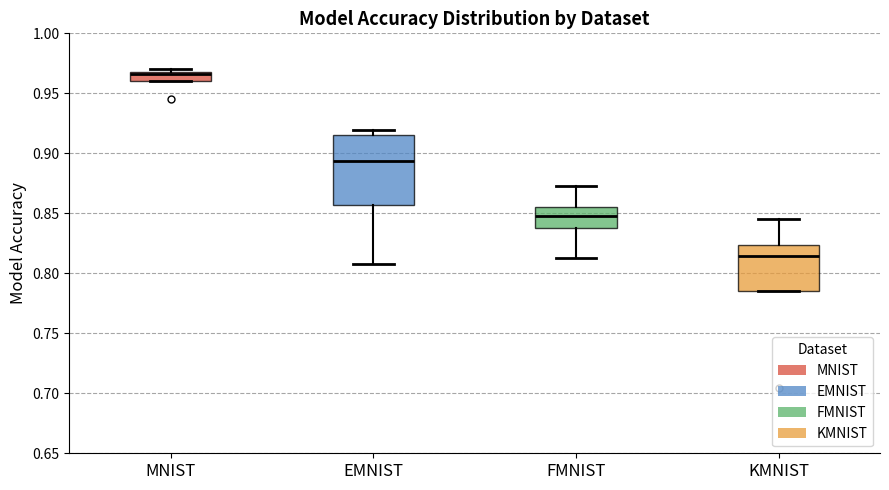

Where does the upper whisker of the box for KMNIST end on the y-axis? The values are not printed on the chart, so give them approximately, as read against the axis.

0.845